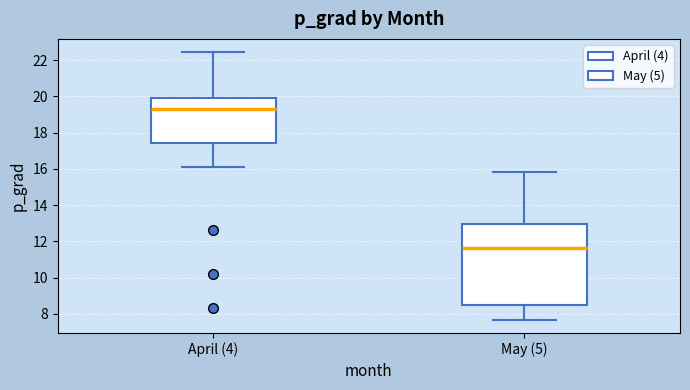

Which box is the tallest, from its lower edge to its upper edge?

May (5)